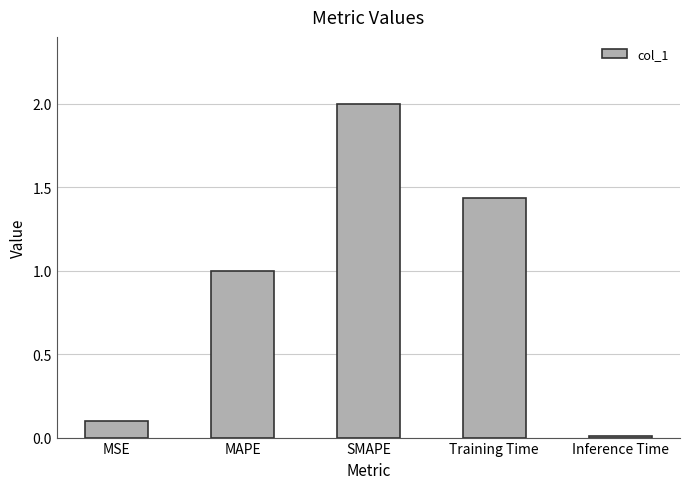

What is the difference between the second highest and second lowest values?

1.3